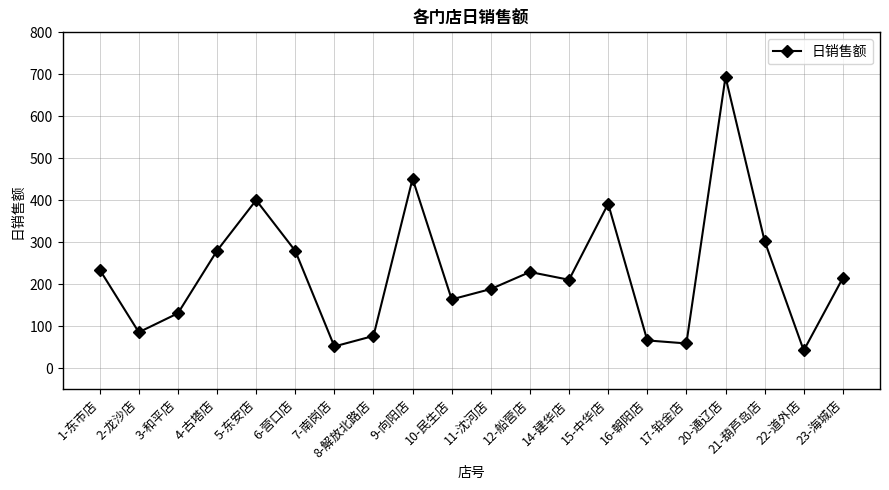

What is the label of the 6th point from the left?

6-营口店